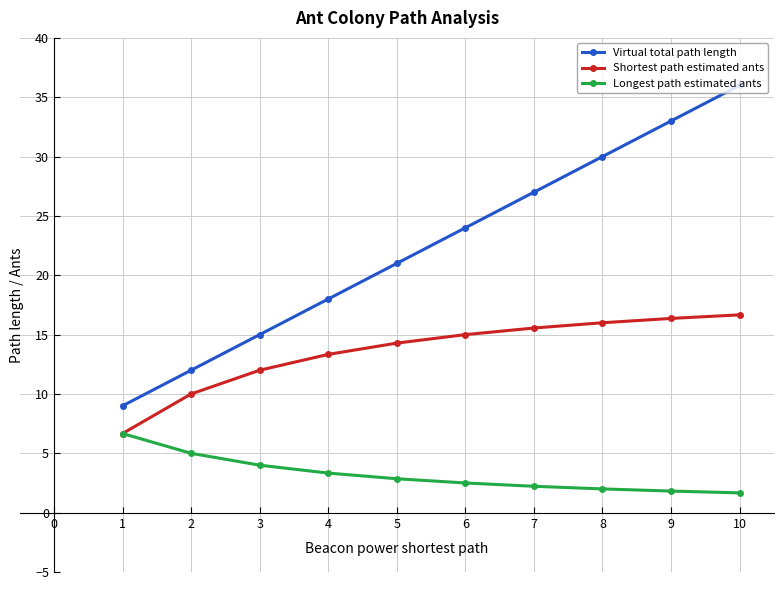

Which category has the highest value across all series?

10